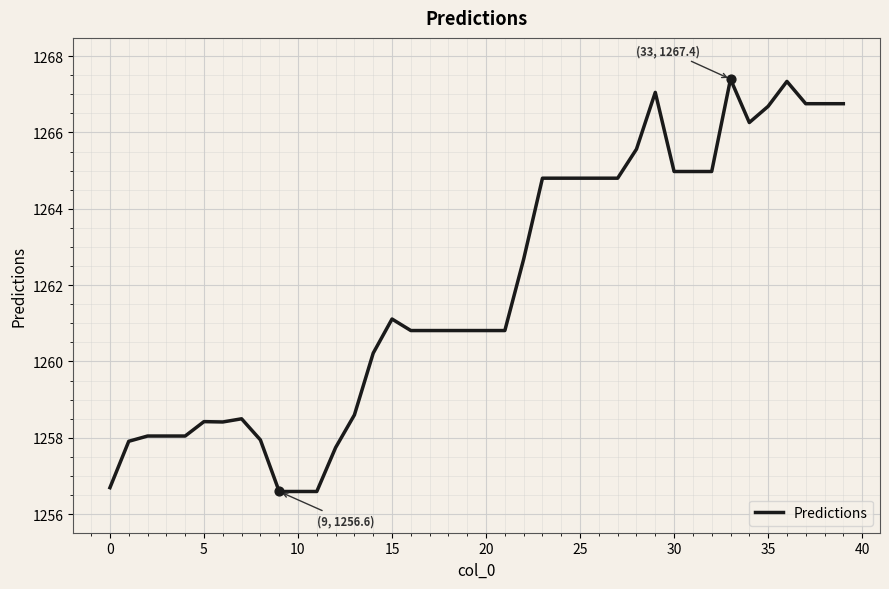

What is the difference between the maximum and minimum values?

10.8